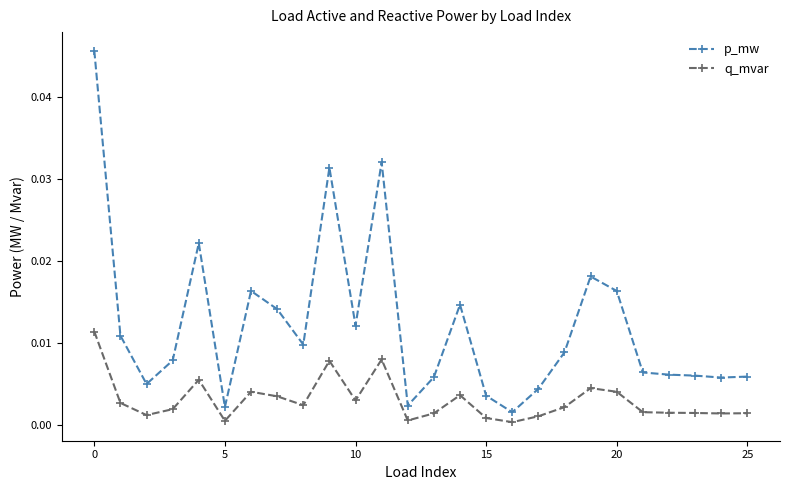

Does the chart display data point markers on the line(s)?

Yes